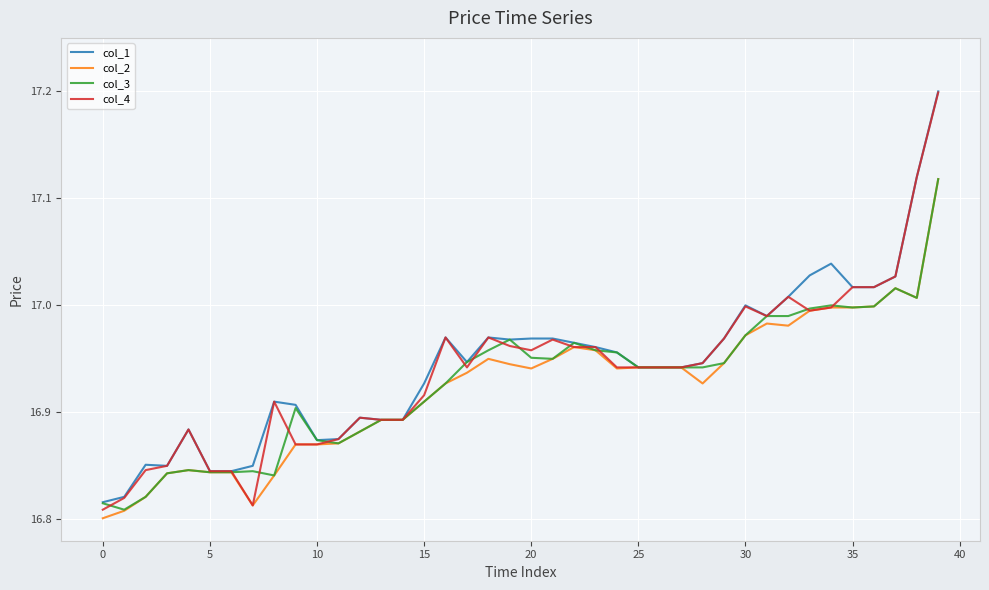

What is the greatest value displayed?

17.2